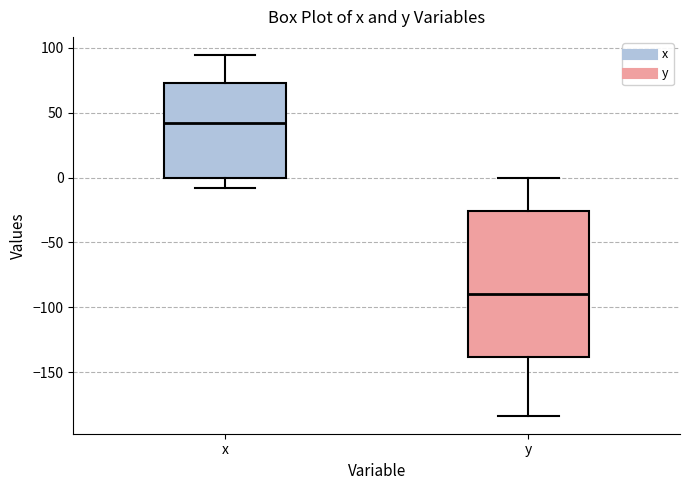

Reading left to right, read every box against the y-axis: the position of its median line, the range the box covers, and the ends of its whiskers. The values are not printed on the chart, so give them approximately, as read against the axis.

x: median 40, box 0 to 75, whiskers -10 to 95
y: median -90, box -140 to -25, whiskers -185 to 0